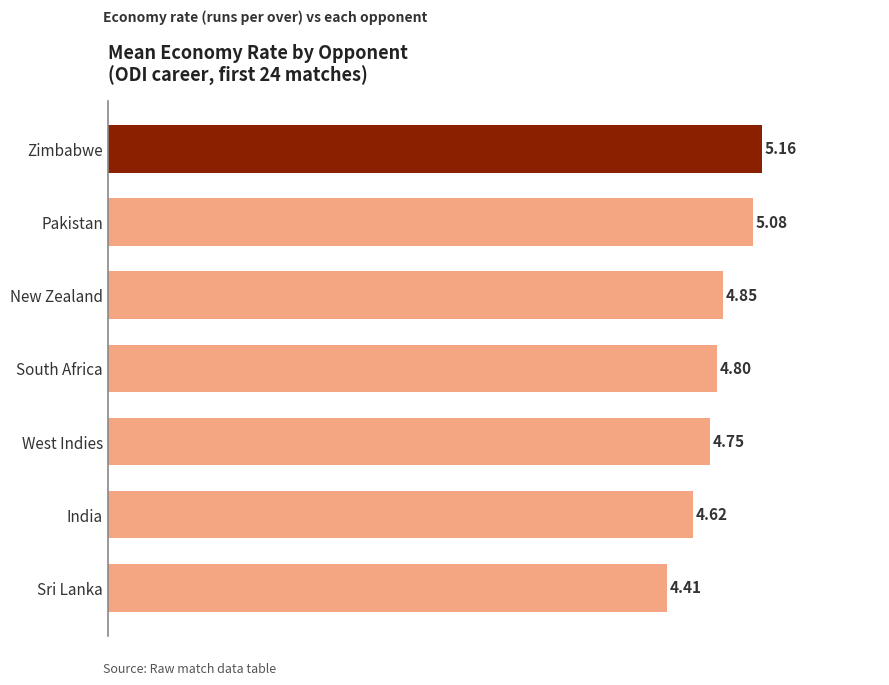

List the labels in order of value, largest first.

Zimbabwe, Pakistan, New Zealand, South Africa, West Indies, India, Sri Lanka